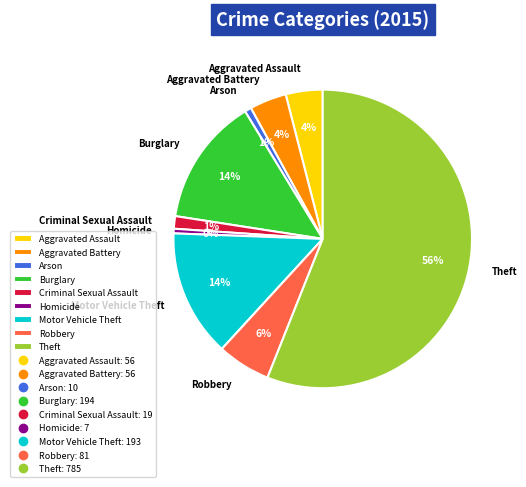

Which category has the biggest portion of the pie?

Theft